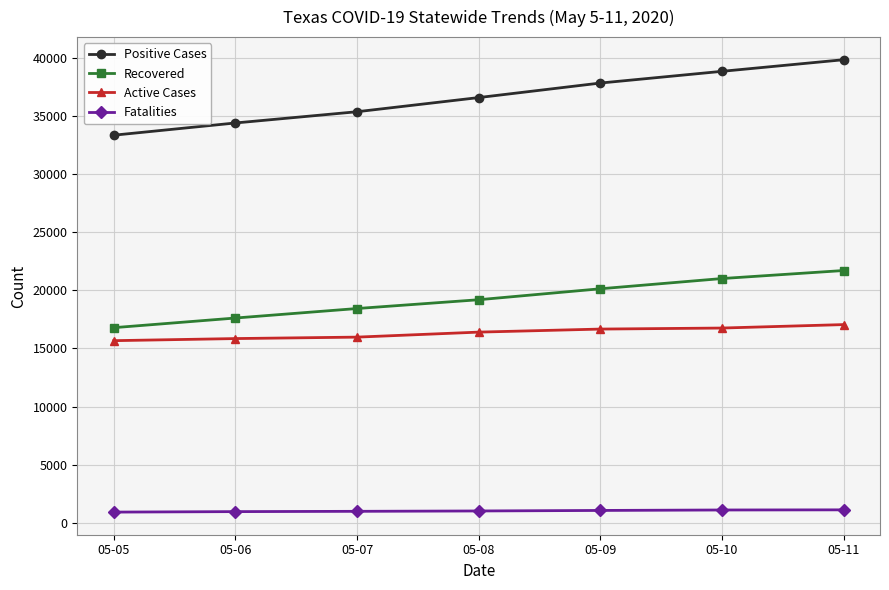

List the series in order of their peak value, highest first.

Positive Cases, Recovered, Active Cases, Fatalities